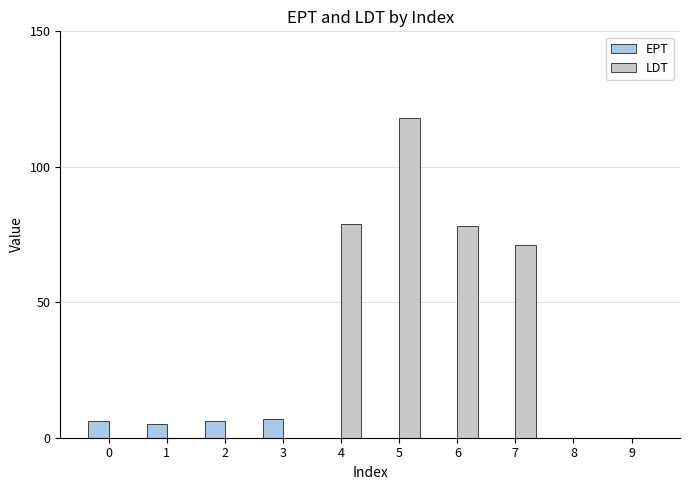

What is the sum of all LDT values?

346